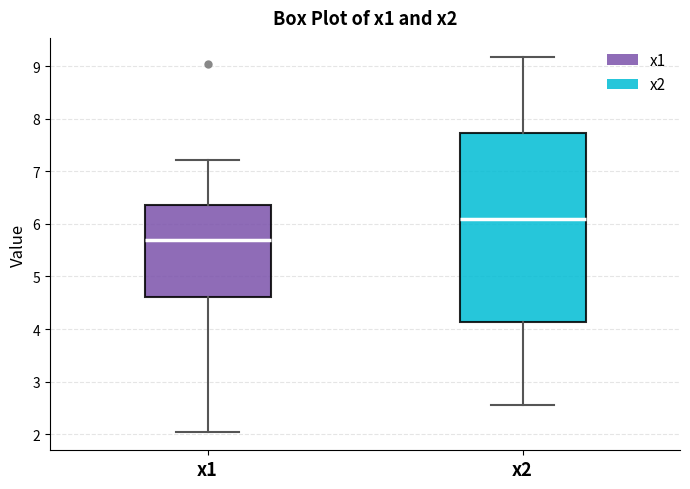

Where does the lower whisker of the box for x2 end on the y-axis? The values are not printed on the chart, so give them approximately, as read against the axis.

2.6